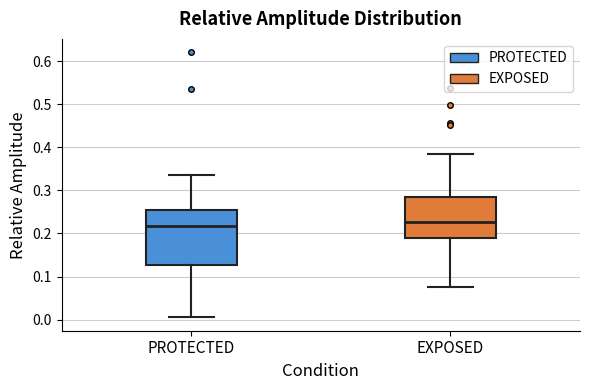

Reading left to right, read every box against the y-axis: the position of its median line, the range the box covers, and the ends of its whiskers. The values are not printed on the chart, so give them approximately, as read against the axis.

PROTECTED: median 0.22, box 0.13 to 0.25, whiskers 0.00 to 0.34
EXPOSED: median 0.23, box 0.19 to 0.28, whiskers 0.08 to 0.38